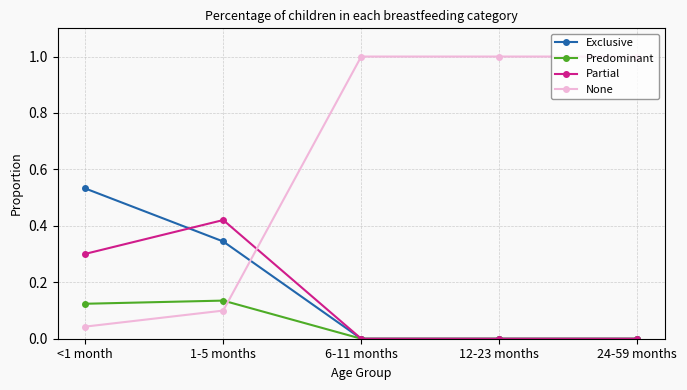

Which series ends up on top after the final intersection of Predominant and None?

None